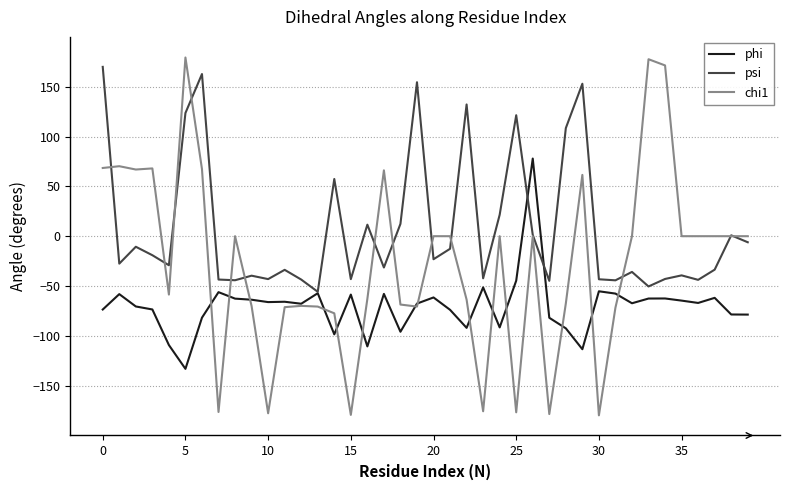

Rank the series by their maximum value, from lowest to highest.

phi, psi, chi1